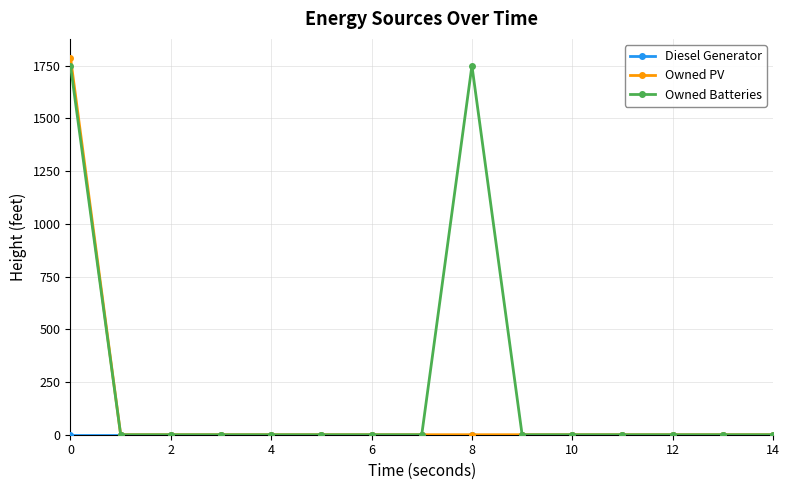

True or false: Owned PV and Owned Batteries intersect in this chart.

False